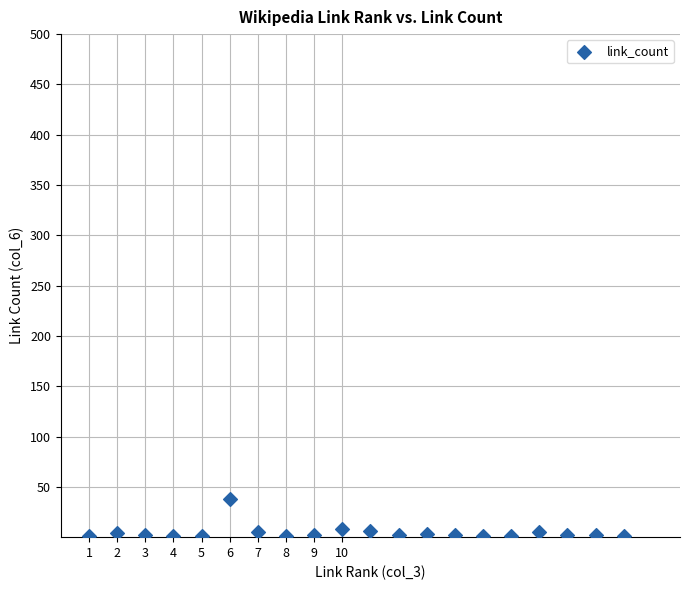

What is the range of Y values (max minus min)?

37